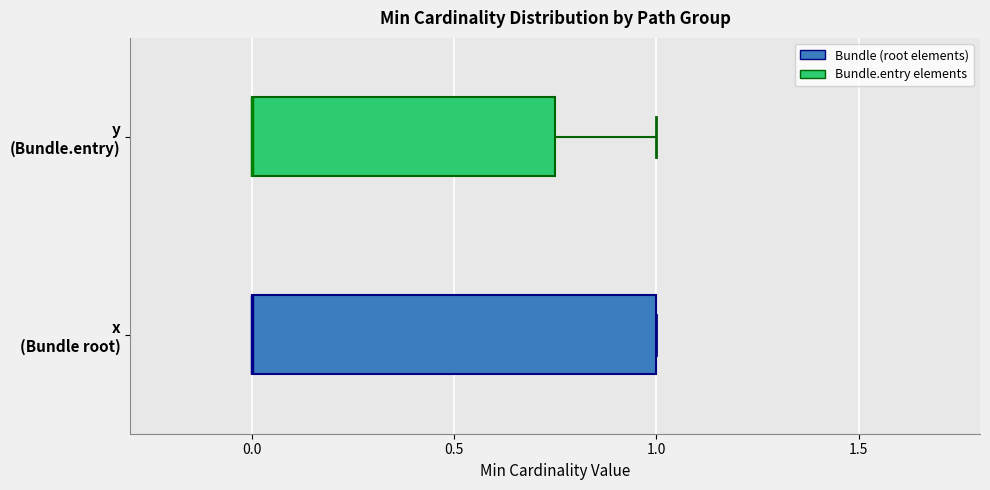

Which box is the widest, from its left edge to its right edge?

x (Bundle root)